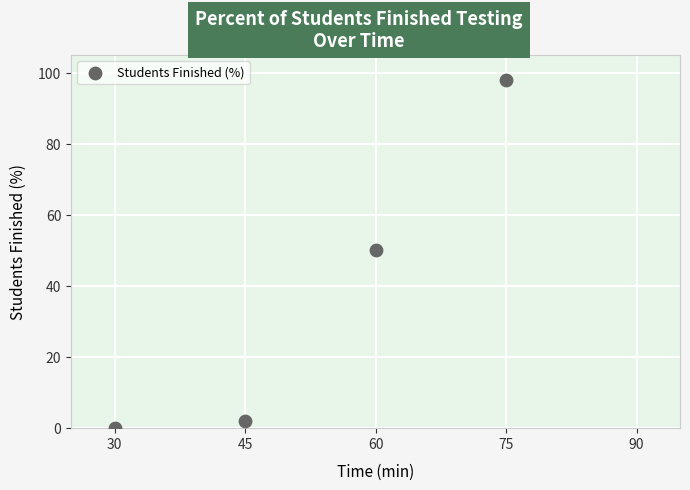

What is the range of Y values (max minus min)?

98